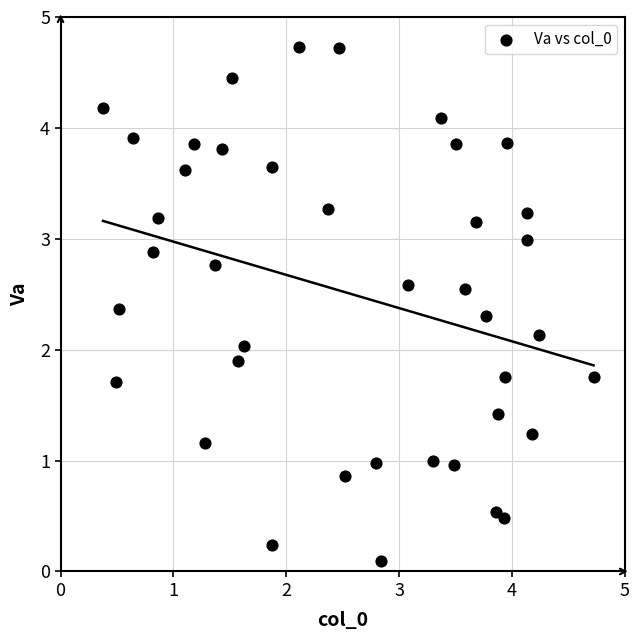

What is the range of X values (max minus min)?

4.3